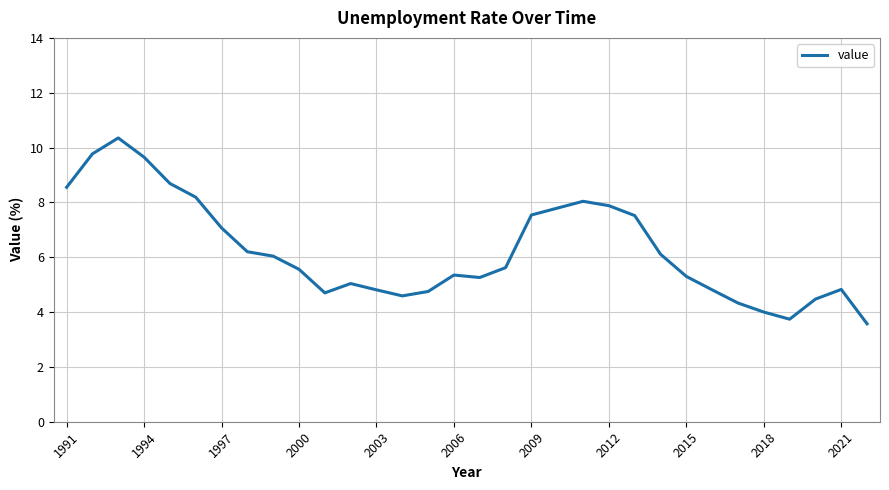

What is the minimum value shown in the chart?

3.6